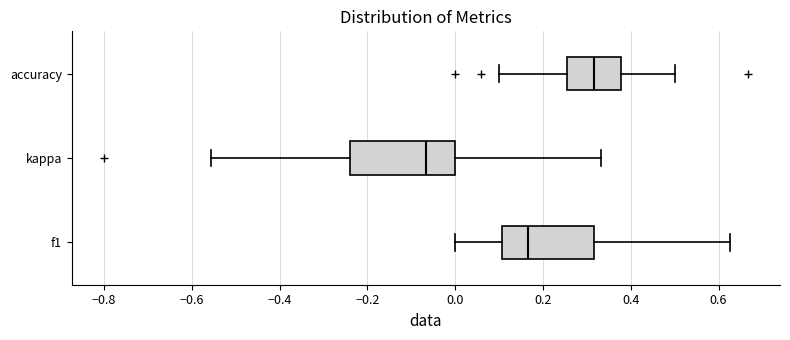

Which box is the widest, from its left edge to its right edge?

kappa